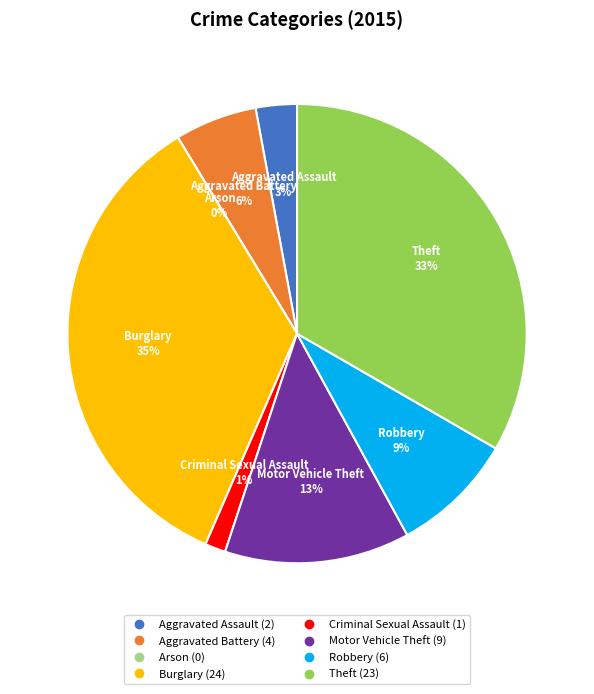

Is it true that Motor Vehicle Theft is 1% of the pie?

False